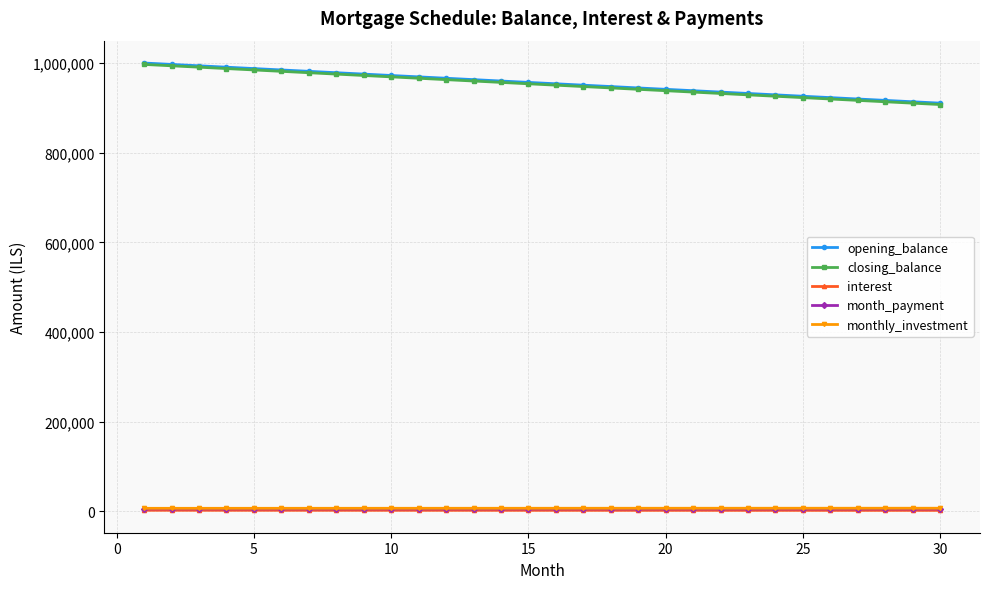

At how many categories does at least one series exceed 247580?

30